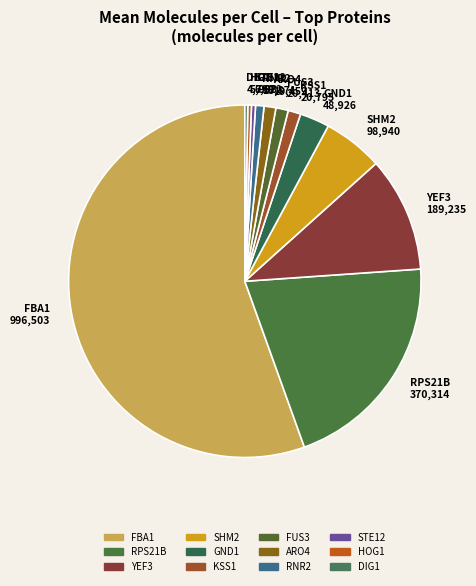

True or false: SHM2 accounts for 6% of the total.

True